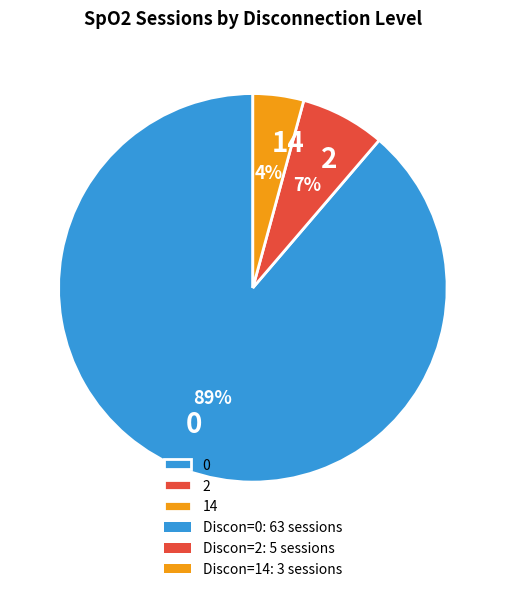

To the nearest percent, what portion does 14 represent?

4%